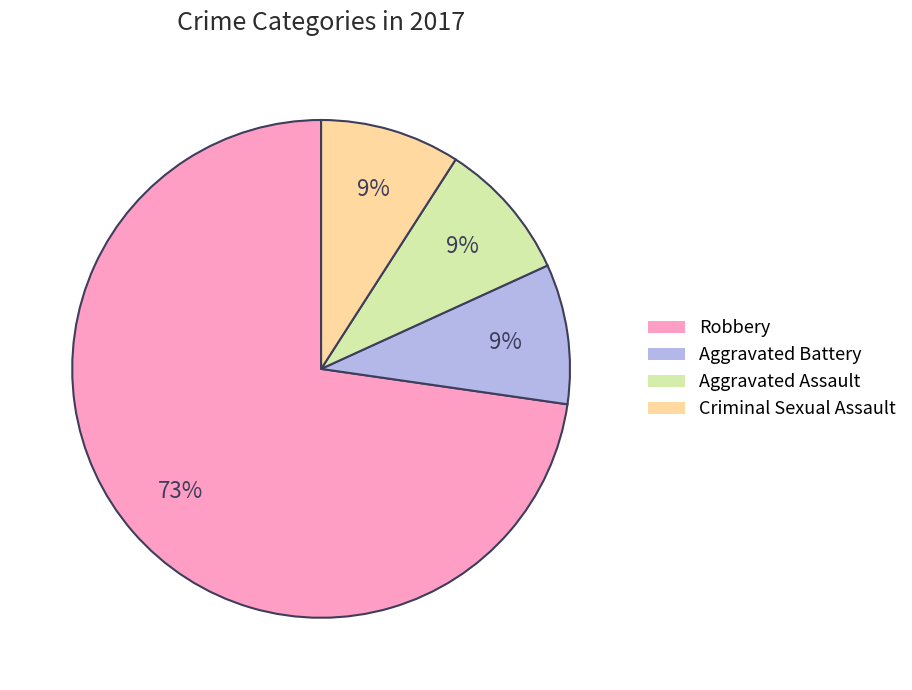

True or false: Criminal Sexual Assault accounts for 1% of the total.

False